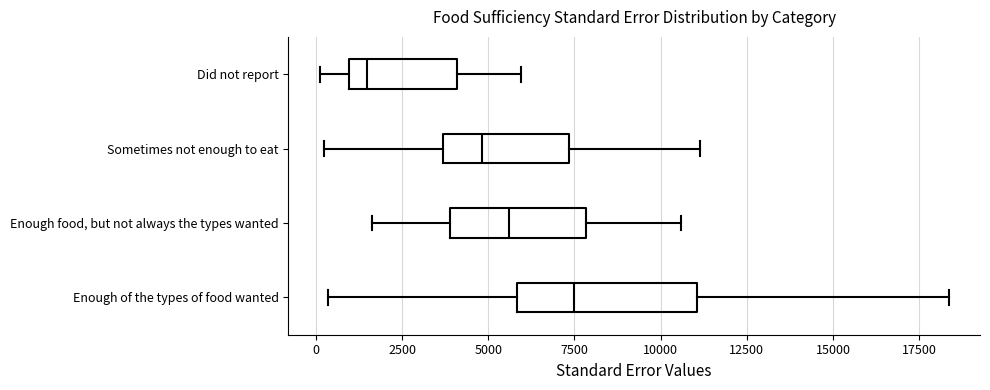

Where is the left edge of the box for Enough of the types of food wanted on the x-axis? The values are not printed on the chart, so give them approximately, as read against the axis.

6000